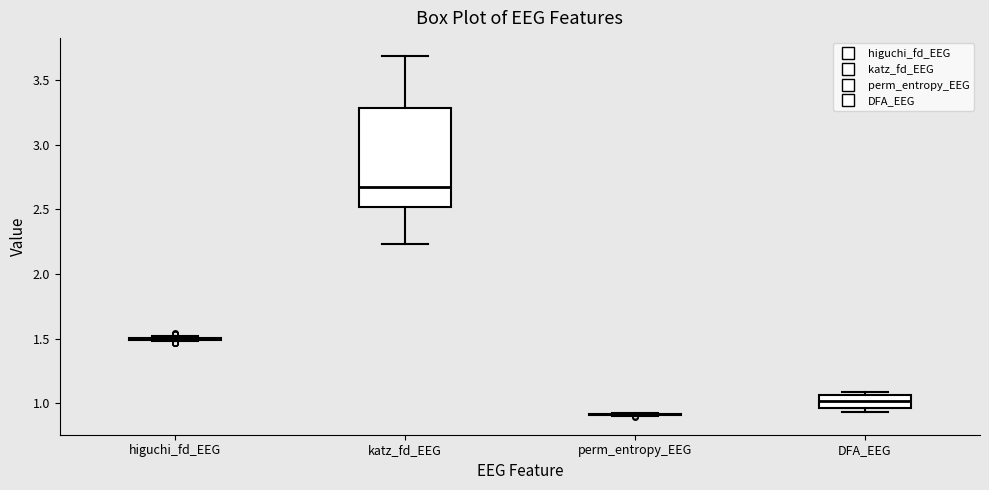

Reading left to right, transcribe this box plot: for each box, give where its median line is, the range the box spans, and where its two whiskers end, as read against the y-axis. The values are not printed on the chart, so give them approximately, as read against the axis.

higuchi_fd_EEG: box collapsed to a line at 1.50, whiskers 1.50 to 1.50
katz_fd_EEG: median 2.70, box 2.50 to 3.30, whiskers 2.25 to 3.70
perm_entropy_EEG: box collapsed to a line at 0.90, whiskers 0.90 to 0.90
DFA_EEG: median 1.00, box 0.95 to 1.05, whiskers 0.95 (just below the box's lower edge) to 1.10